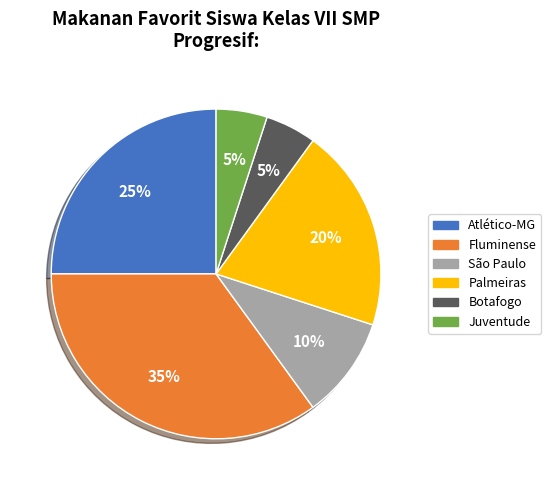

Count the number of slices in the pie.

6